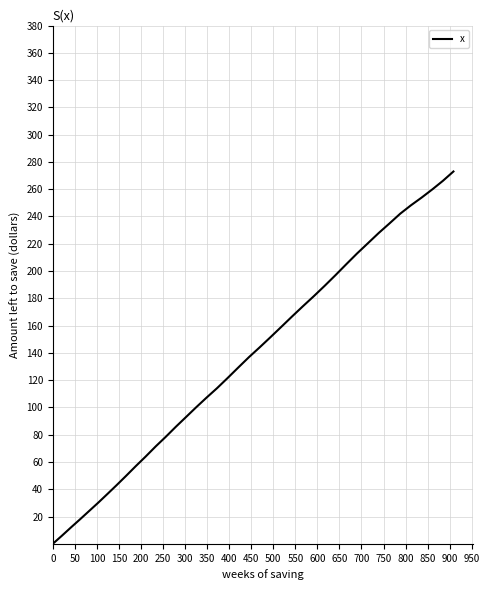

What is the greatest value displayed?

273.0